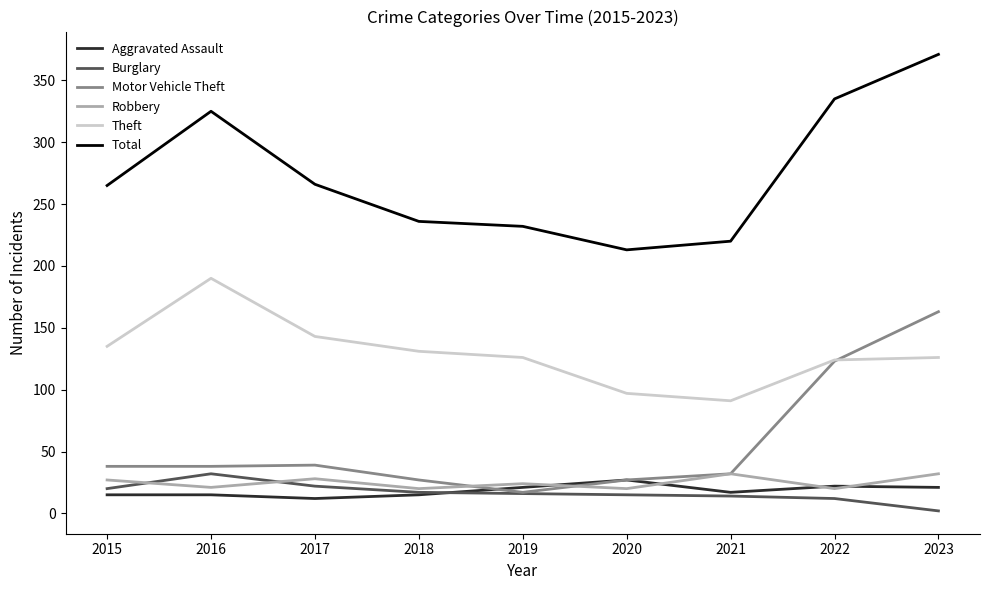

Does the chart have visible grid lines?

No